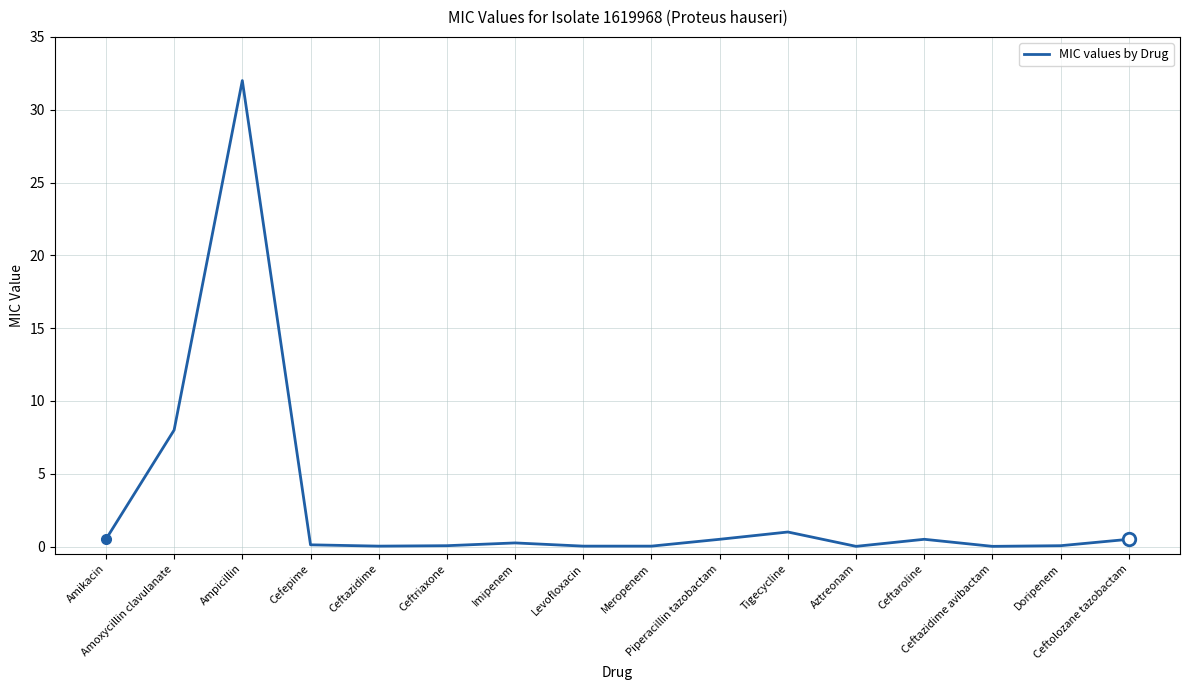

What is the greatest value displayed?

32.0